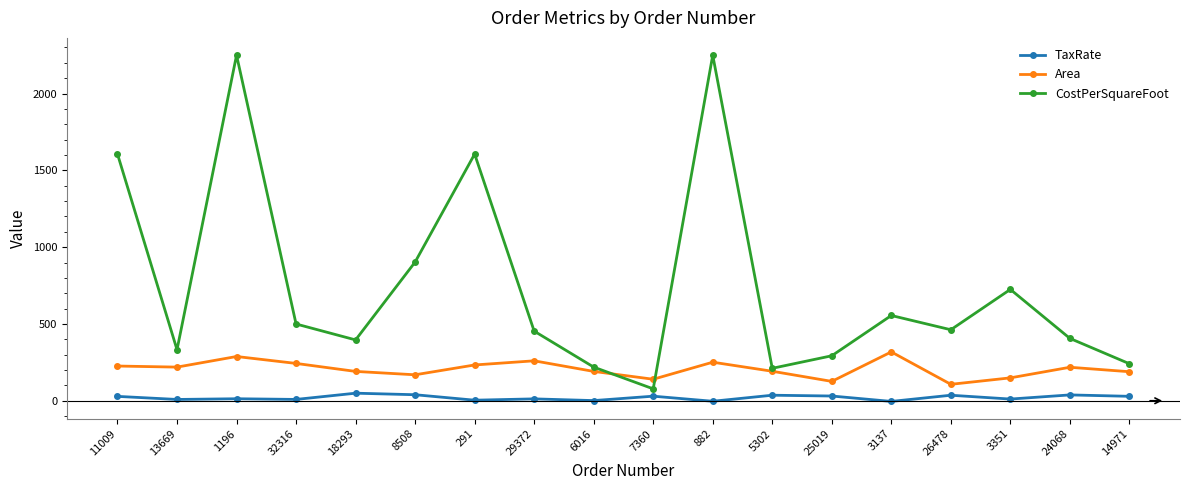

How many categories are shown in the chart?

18